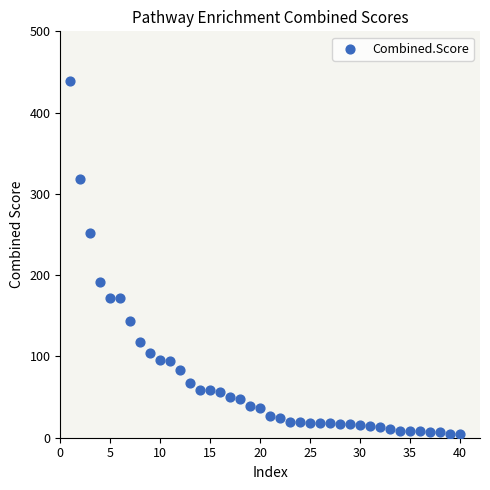

What is the range of X values (max minus min)?

39.0